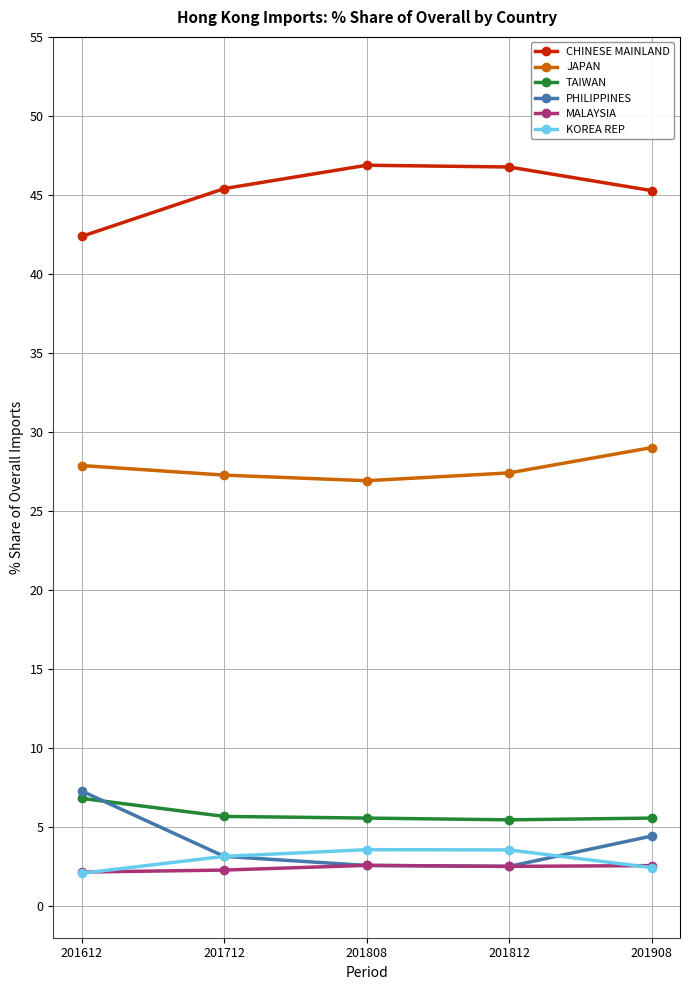

What is the approximate value of KOREA REP at 201808?

3.6